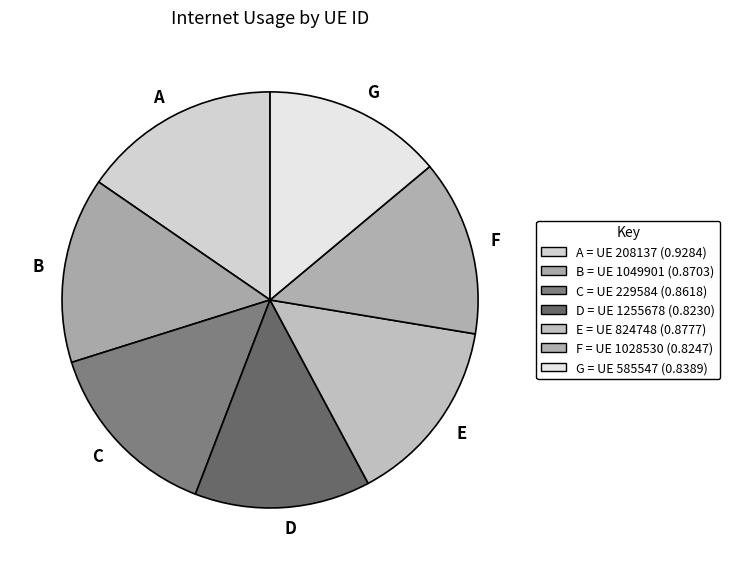

Count the number of slices in the pie.

7